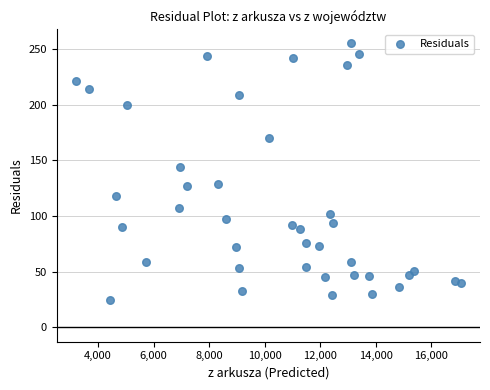

What Y value in the scatter plot is closest to 140?

144